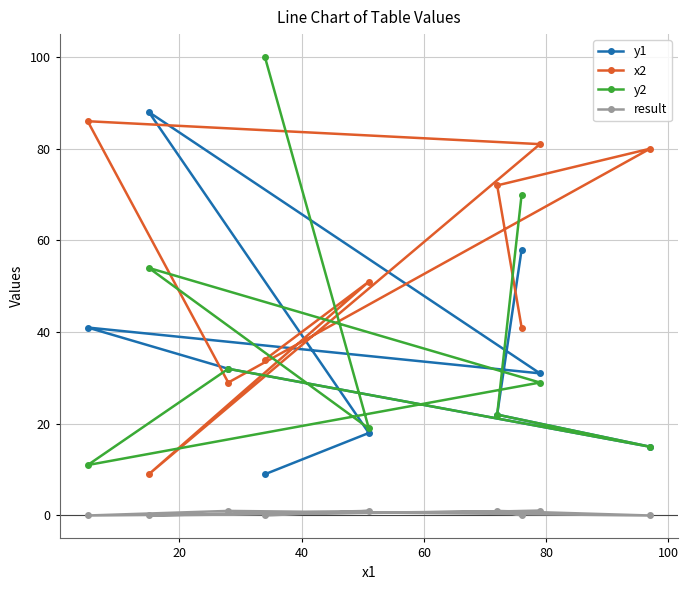

Which series has the widest spread of values?

y2